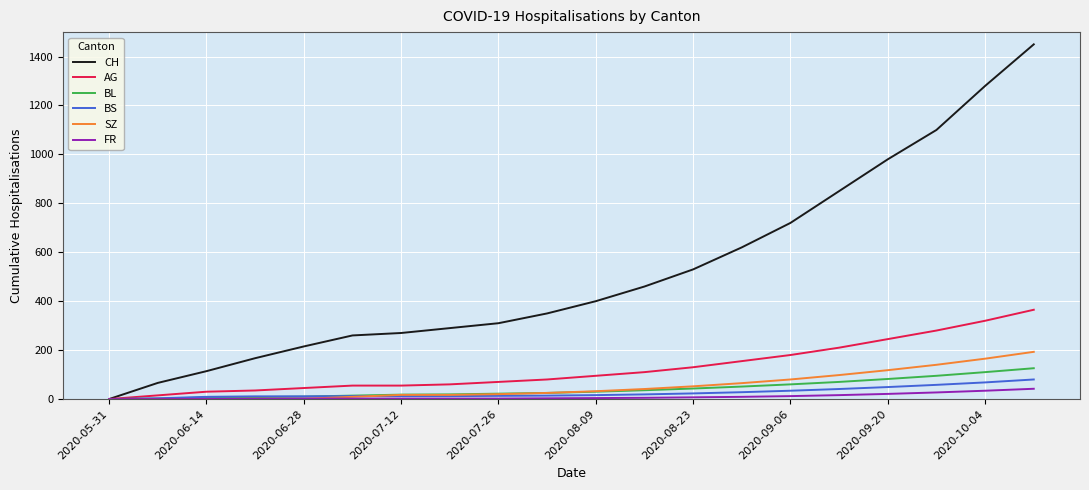

Which series has the widest spread of values?

CH